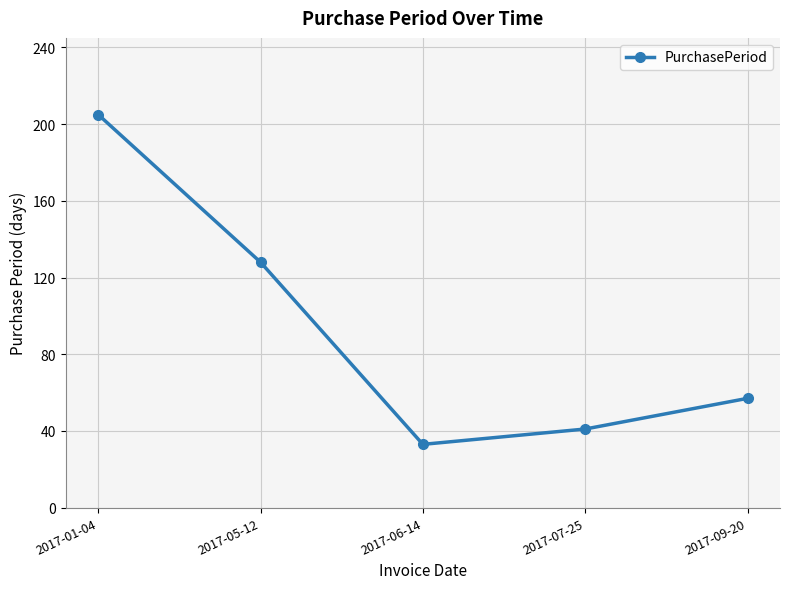

The chart shows a value of 209 at 2017-05-12. True or false?

False